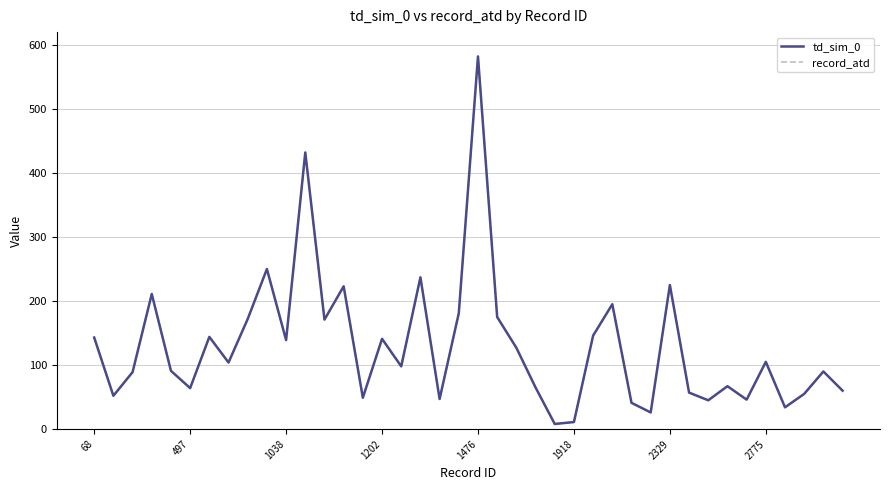

Does the chart display data point markers on the line(s)?

No